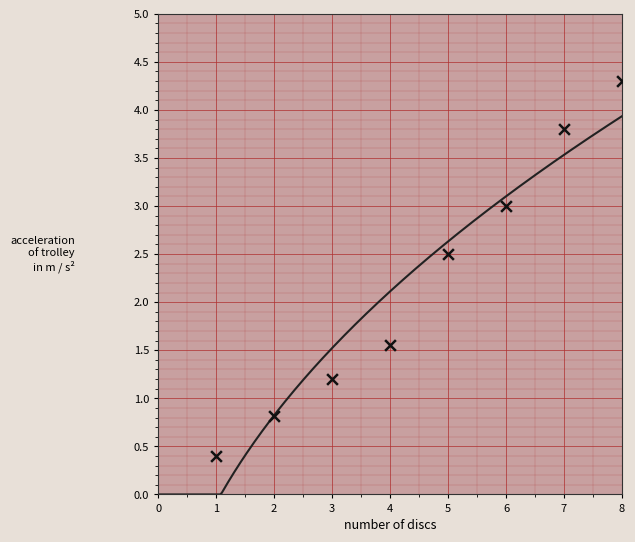

Approximately how many times larger is the value at 2 compared to 6?

0.3